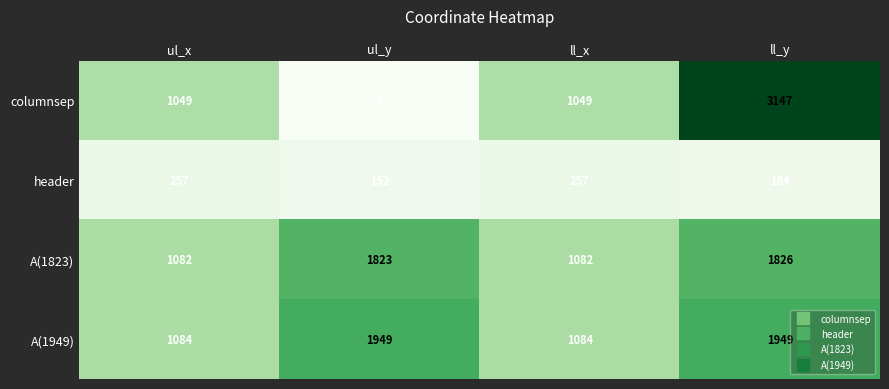

What is the total value across all series at ul_y?

3924